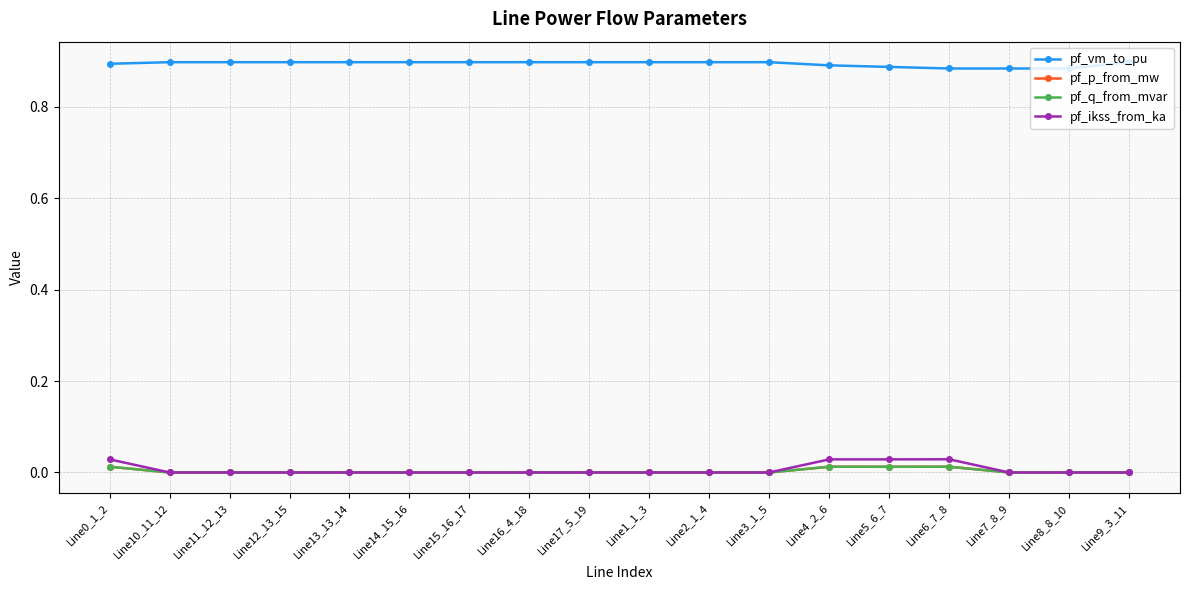

Which series changed the most between Line16_4_18 and Line5_6_7?

pf_ikss_from_ka